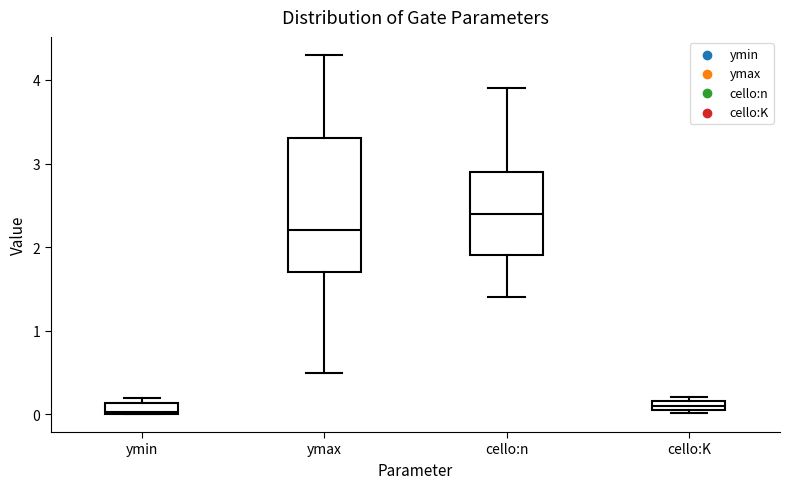

Where does the median line of the box for ymax sit on the y-axis? The values are not printed on the chart, so give them approximately, as read against the axis.

2.2